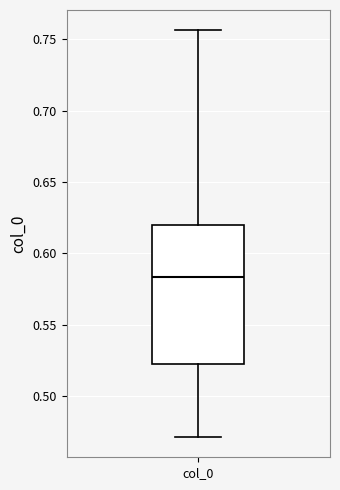

Read this box plot against the y-axis: the position of the median line, the range covered by the box, and the ends of both whiskers. The values are not printed on the chart, so give them approximately, as read against the axis.

median 0.585, box 0.520 to 0.620, whiskers 0.470 to 0.755